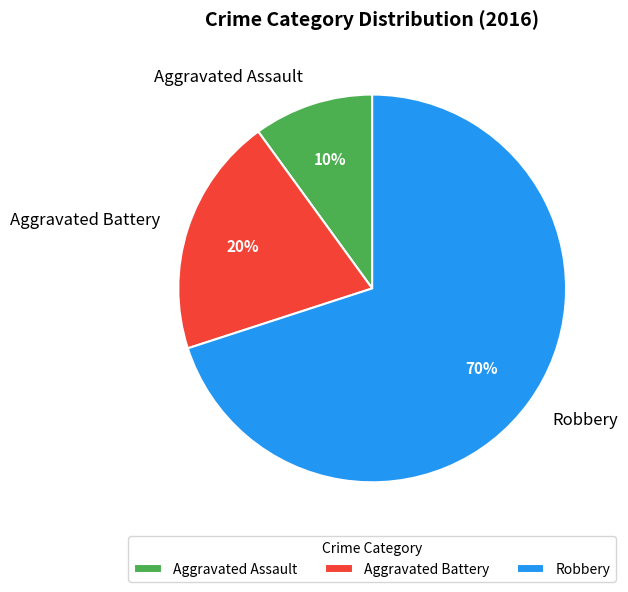

Combined, do Aggravated Battery and Aggravated Assault account for over 50%?

No